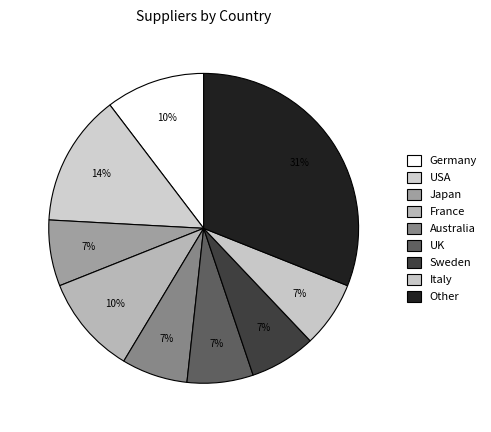

Does any single category account for the majority?

No